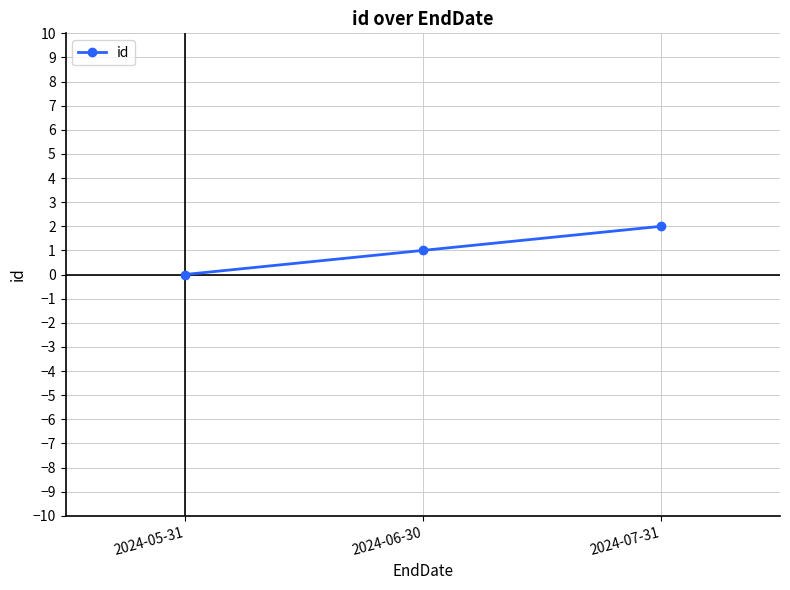

Is this an area chart (filled region under the line)?

No